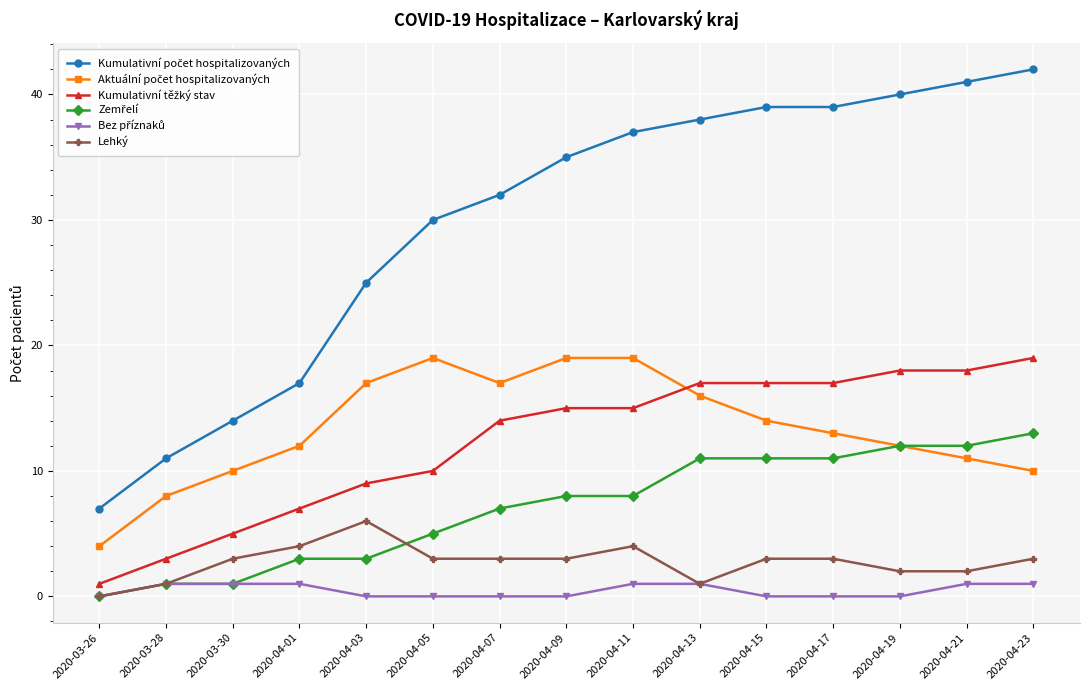

What is the total value across all series at 2020-03-26?

12